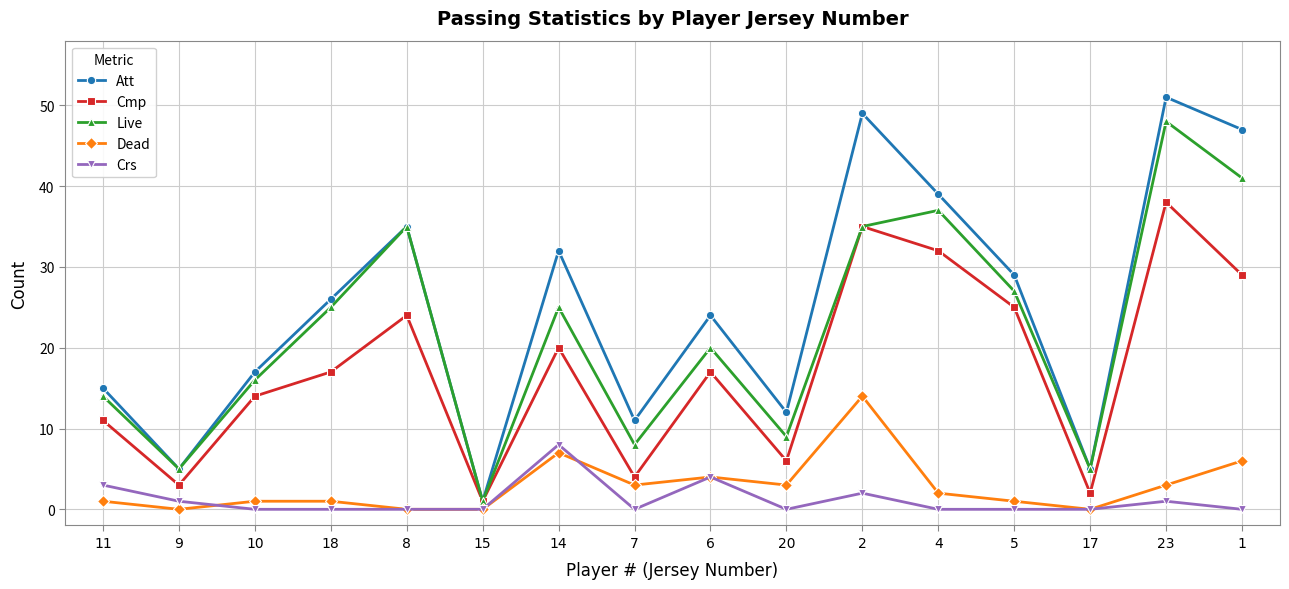

Which category has the highest value in the Live series?

23